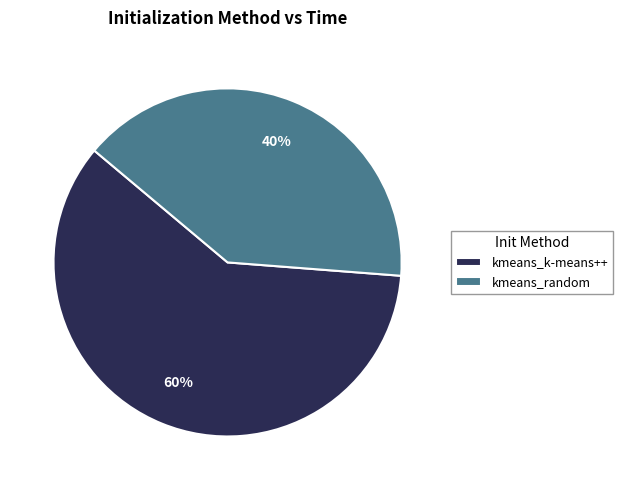

Which slice represents more than half of the pie?

kmeans_k-means++